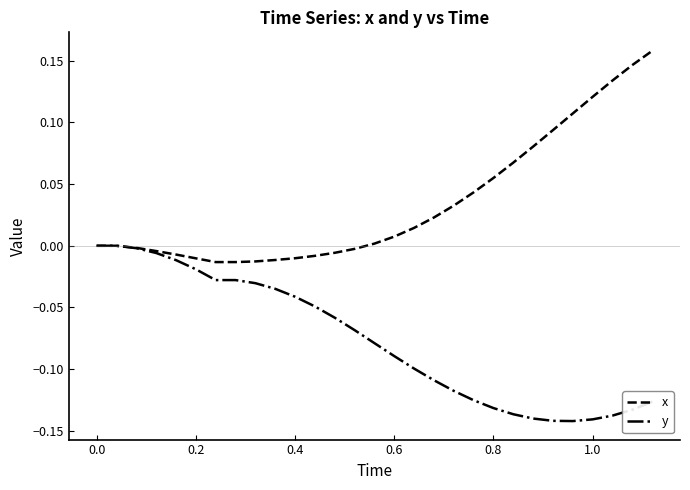

Which series has the largest range (max minus min)?

x